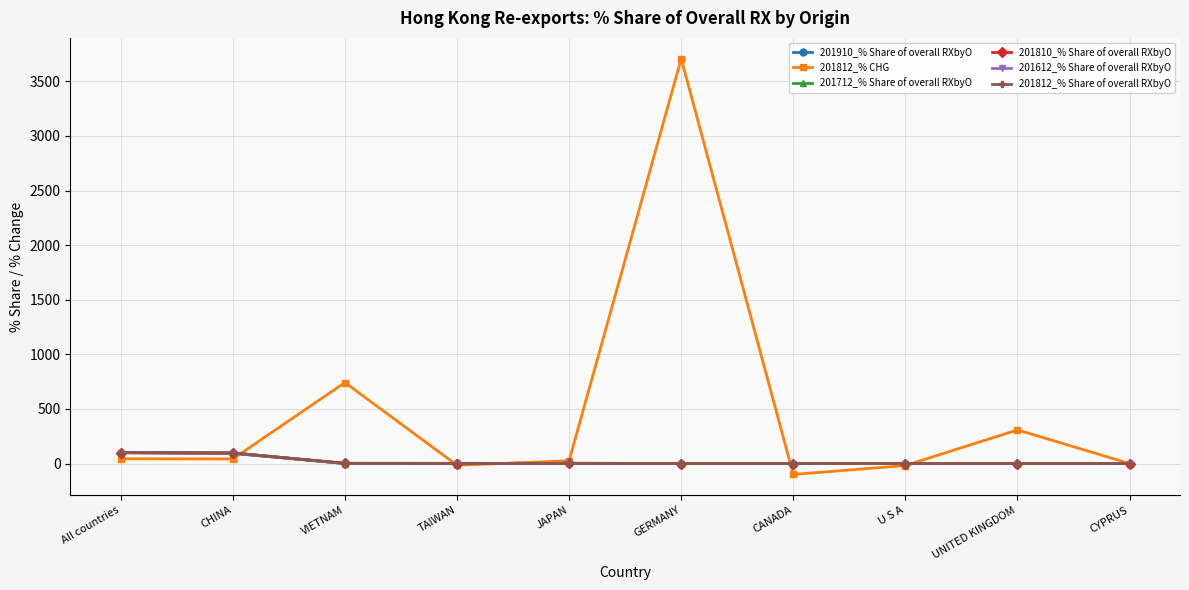

Is this an area chart (filled region under the line)?

No